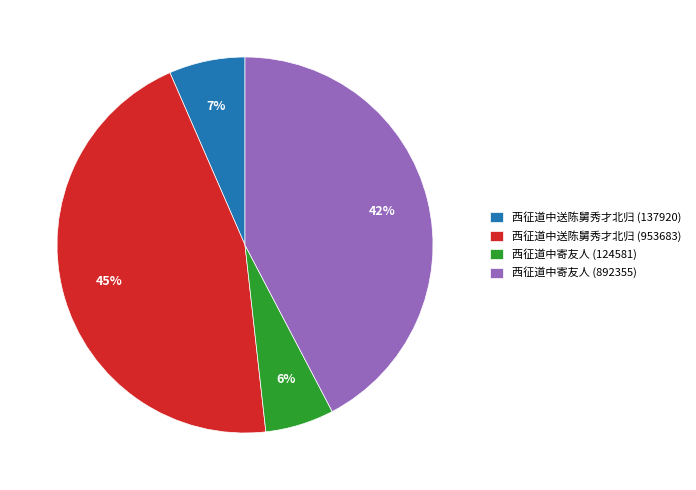

Is there a majority slice in this chart?

No